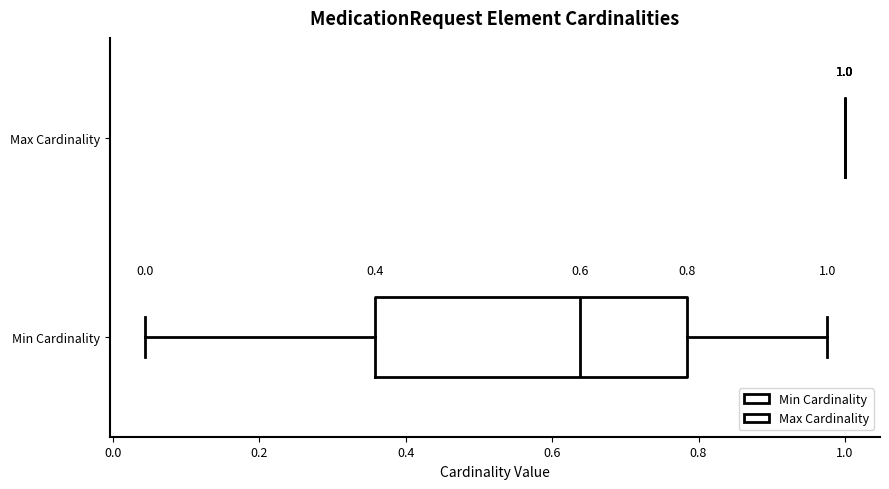

Comparing the boxes themselves (not the whiskers), which one is the widest?

Min Cardinality